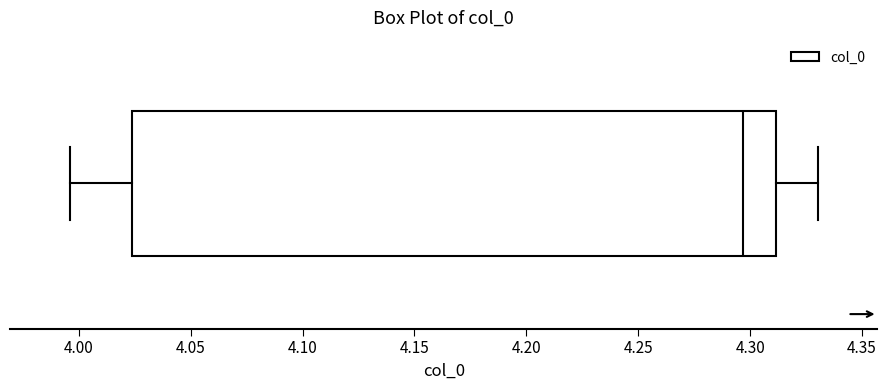

Transcribe this box plot: give where the median line is, the range the box spans, and where the two whiskers end, as read against the x-axis. The values are not printed on the chart, so give them approximately, as read against the axis.

median 4.295, box 4.025 to 4.310, whiskers 3.995 to 4.330